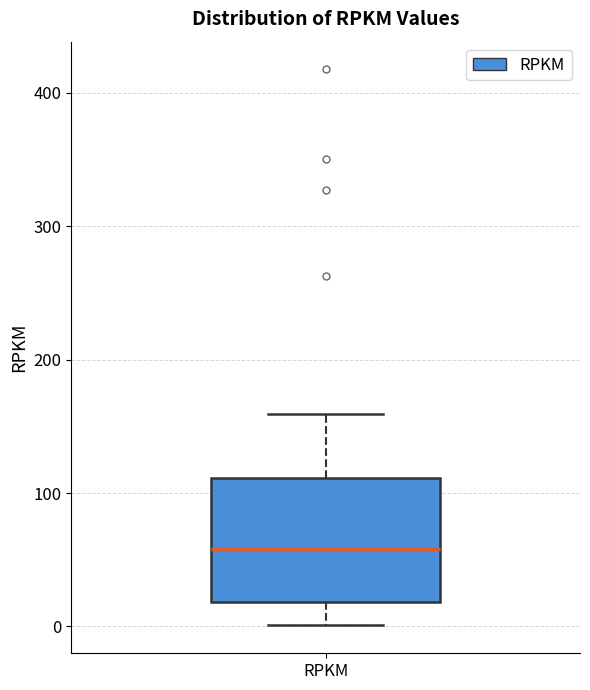

Read this box plot against the y-axis: the position of the median line, the range covered by the box, and the ends of both whiskers. The values are not printed on the chart, so give them approximately, as read against the axis.

median 60, box 20 to 110, whiskers 0 to 160